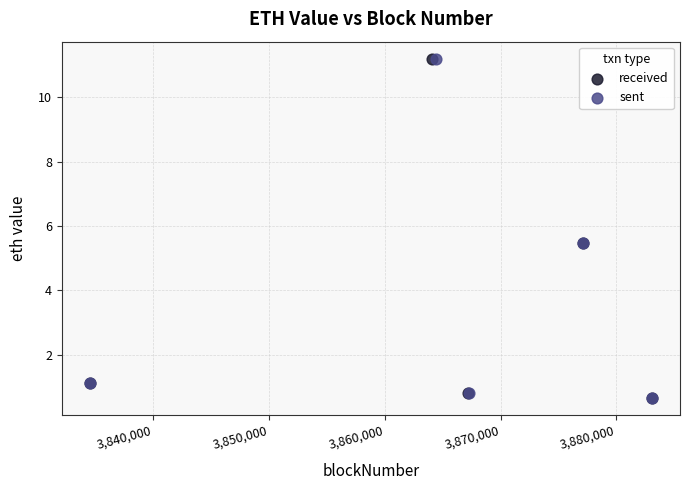

Which series has the largest Y range (max minus min)?

received